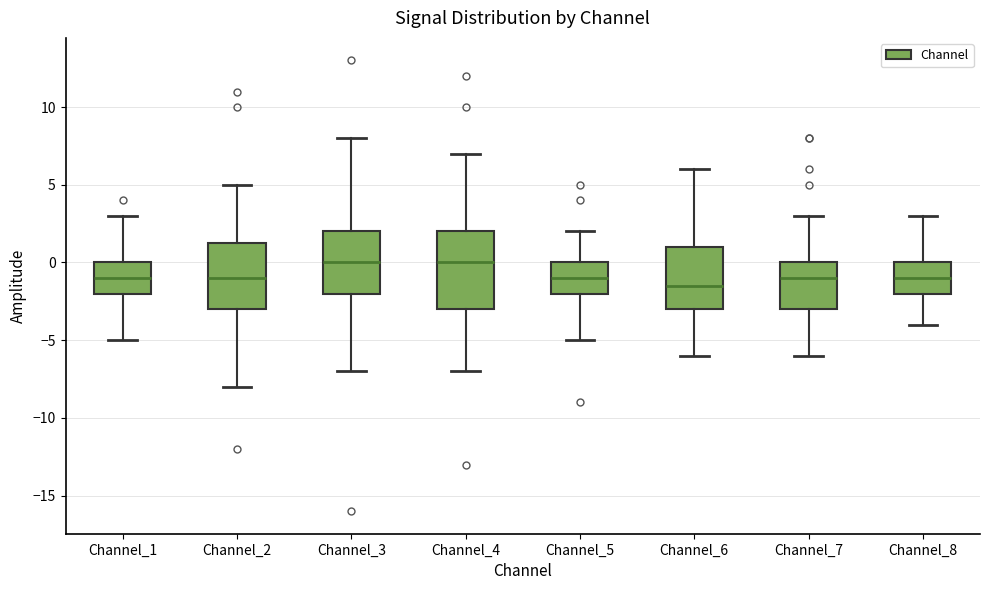

Reading left to right, transcribe this box plot: for each box, give where its median line is, the range the box spans, and where its two whiskers end, as read against the y-axis. The values are not printed on the chart, so give them approximately, as read against the axis.

Channel_1: median -1.0, box -2.0 to 0.0, whiskers -5.0 to 3.0
Channel_2: median -1.0, box -3.0 to 1.5, whiskers -8.0 to 5.0
Channel_3: median 0.0, box -2.0 to 2.0, whiskers -7.0 to 8.0
Channel_4: median 0.0, box -3.0 to 2.0, whiskers -7.0 to 7.0
Channel_5: median -1.0, box -2.0 to 0.0, whiskers -5.0 to 2.0
Channel_6: median -1.5, box -3.0 to 1.0, whiskers -6.0 to 6.0
Channel_7: median -1.0, box -3.0 to 0.0, whiskers -6.0 to 3.0
Channel_8: median -1.0, box -2.0 to 0.0, whiskers -4.0 to 3.0